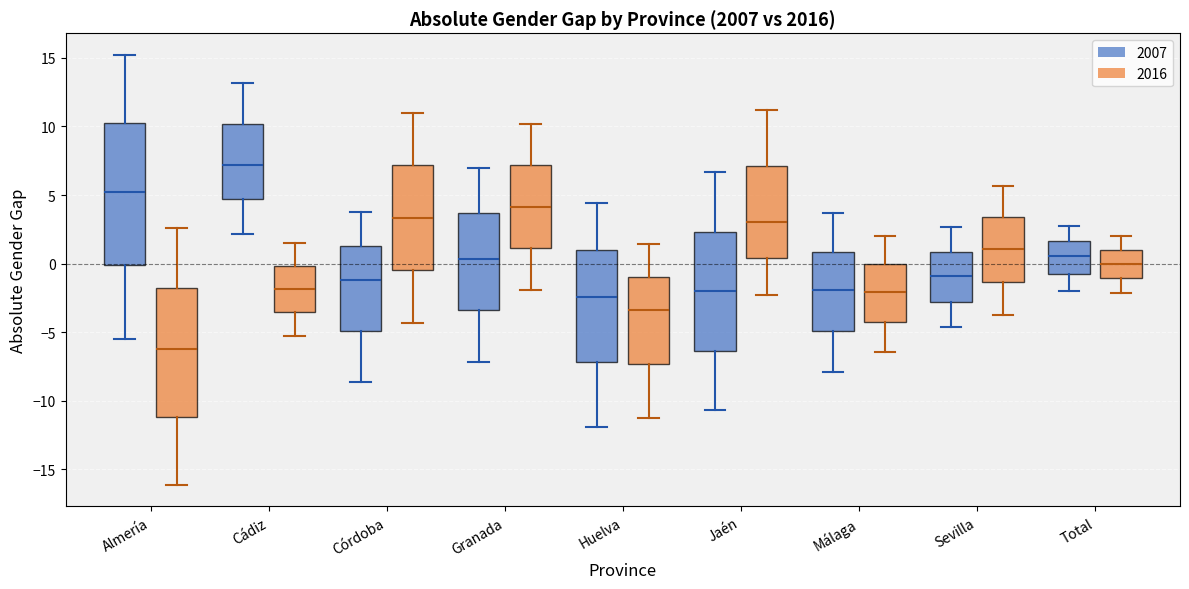

Reading left to right, transcribe this box plot: for each box, give where its median line is, the range the box spans, and where its two whiskers end, as read against the y-axis. The values are not printed on the chart, so give them approximately, as read against the axis.

Almería (2007): median 5.0, box 0.0 to 10.0, whiskers -5.5 to 15.0
Almería (2016): median -6.0, box -11.0 to -2.0, whiskers -16.0 to 2.5
Cádiz (2007): median 7.0, box 4.5 to 10.0, whiskers 2.0 to 13.0
Cádiz (2016): median -2.0, box -3.5 to 0.0, whiskers -5.5 to 1.5
Córdoba (2007): median -1.0, box -5.0 to 1.5, whiskers -8.5 to 4.0
Córdoba (2016): median 3.5, box -0.5 to 7.0, whiskers -4.5 to 11.0
Granada (2007): median 0.5, box -3.5 to 3.5, whiskers -7.0 to 7.0
Granada (2016): median 4.0, box 1.0 to 7.0, whiskers -2.0 to 10.0
Huelva (2007): median -2.5, box -7.0 to 1.0, whiskers -12.0 to 4.5
Huelva (2016): median -3.5, box -7.5 to -1.0, whiskers -11.0 to 1.5
Jaén (2007): median -2.0, box -6.5 to 2.5, whiskers -10.5 to 6.5
Jaén (2016): median 3.0, box 0.5 to 7.0, whiskers -2.5 to 11.0
Málaga (2007): median -2.0, box -5.0 to 1.0, whiskers -8.0 to 3.5
Málaga (2016): median -2.0, box -4.5 to 0.0, whiskers -6.5 to 2.0
Sevilla (2007): median -1.0, box -3.0 to 1.0, whiskers -4.5 to 2.5
Sevilla (2016): median 1.0, box -1.5 to 3.5, whiskers -4.0 to 5.5
Total (2007): median 0.5, box -0.5 to 1.5, whiskers -2.0 to 3.0
Total (2016): median 0.0, box -1.0 to 1.0, whiskers -2.0 to 2.0